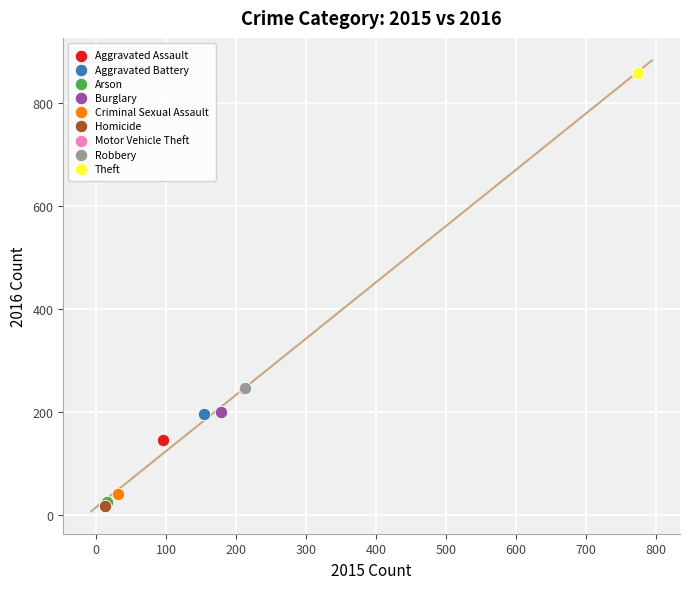

What are all the series names shown in the legend?

Aggravated Assault, Aggravated Battery, Arson, Burglary, Criminal Sexual Assault, Homicide, Motor Vehicle Theft, Robbery, Theft